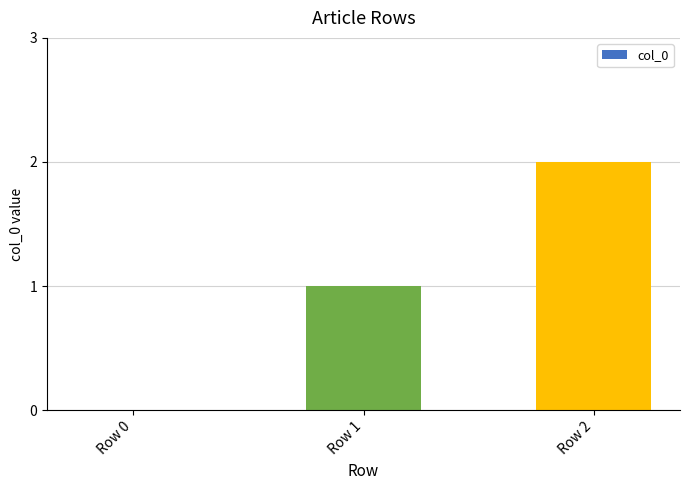

What is the greatest value displayed?

2